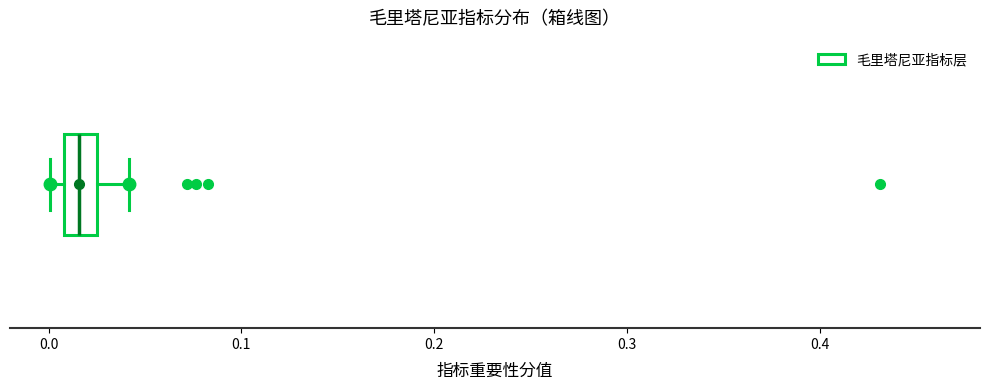

Read this box plot against the x-axis: the position of the median line, the range covered by the box, and the ends of both whiskers. The values are not printed on the chart, so give them approximately, as read against the axis.

median 0.02, box 0.01 to 0.03, whiskers 0.00 to 0.04